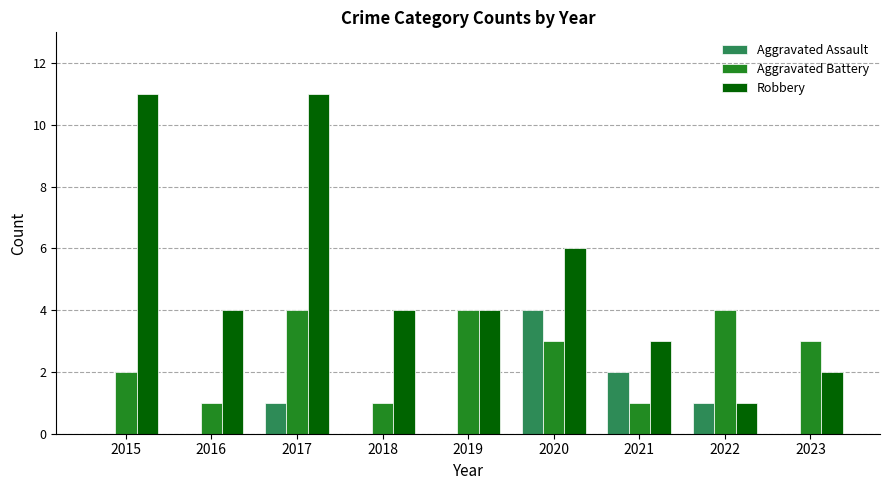

Are the bars grouped side by side (vs. stacked)?

Yes